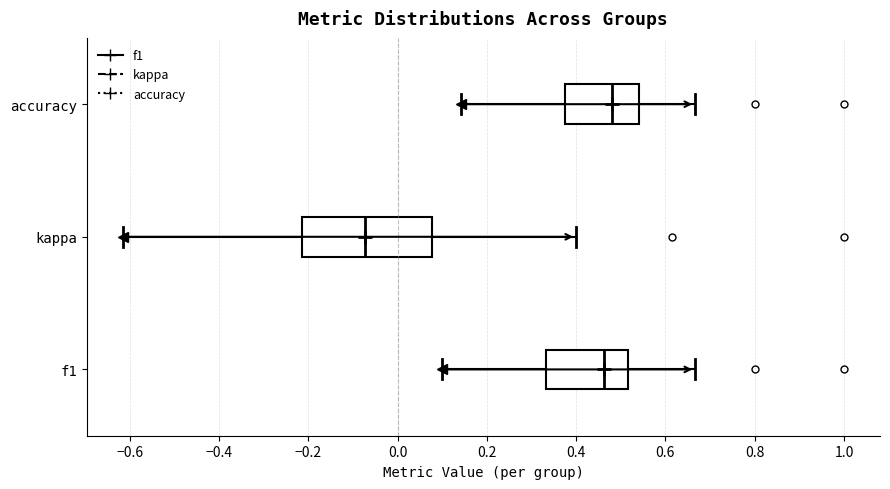

Reading bottom to top, transcribe this box plot: for each box, give where its median line is, the range the box spans, and where its two whiskers end, as read against the x-axis. The values are not printed on the chart, so give them approximately, as read against the axis.

f1: median 0.46, box 0.34 to 0.52, whiskers 0.10 to 0.66
kappa: median -0.08, box -0.22 to 0.08, whiskers -0.62 to 0.40
accuracy: median 0.48, box 0.38 to 0.54, whiskers 0.14 to 0.66